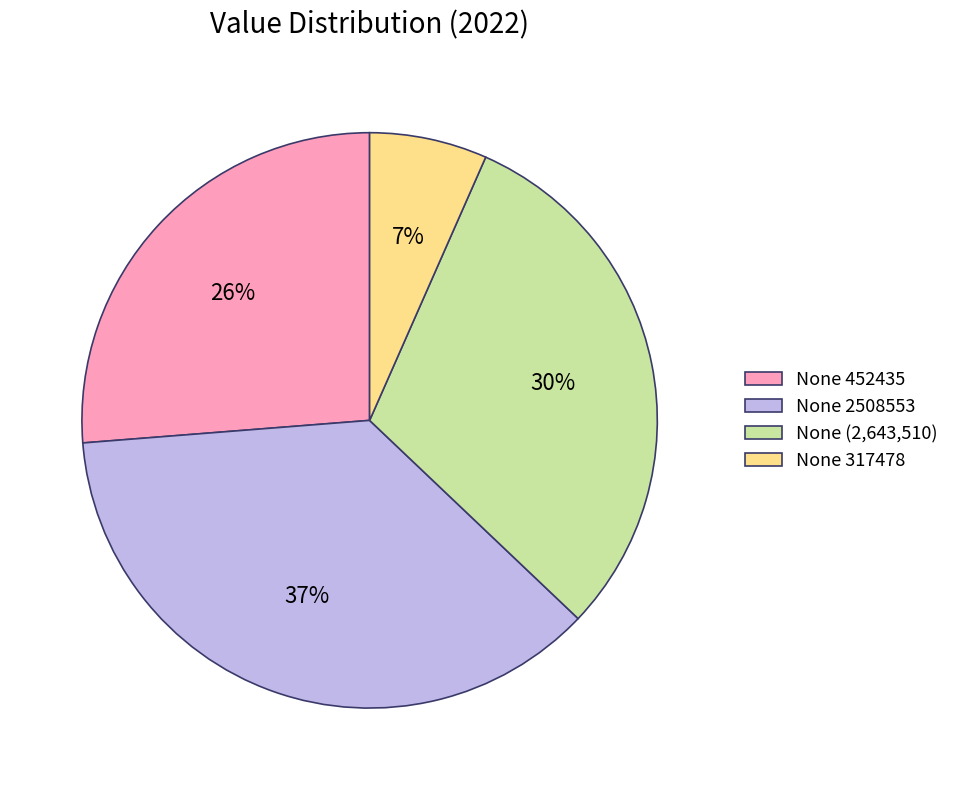

Rank the categories by value from highest to lowest.

None 2508553, None (2,643,510), None 452435, None 317478